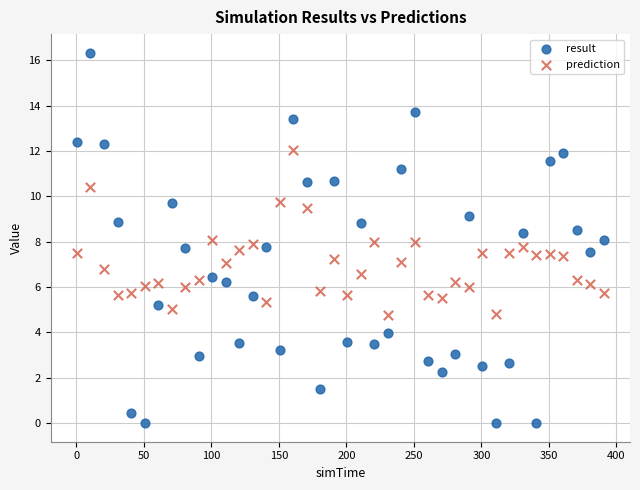

Across all data points, what is the range of Y values (max minus min)?

16.3